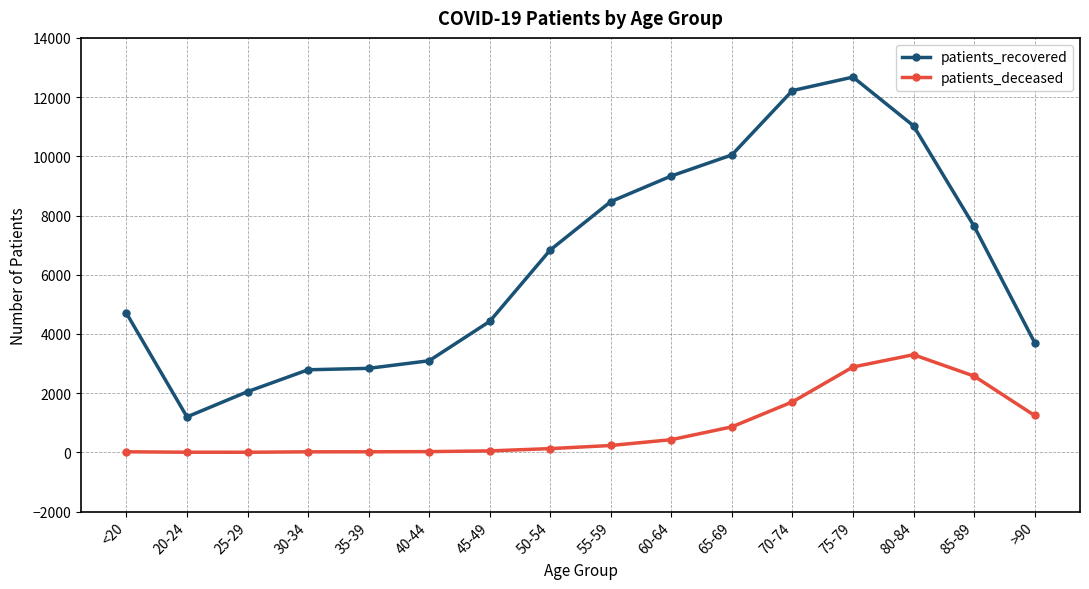

Rank the series by their average value, from lowest to highest.

patients_deceased, patients_recovered